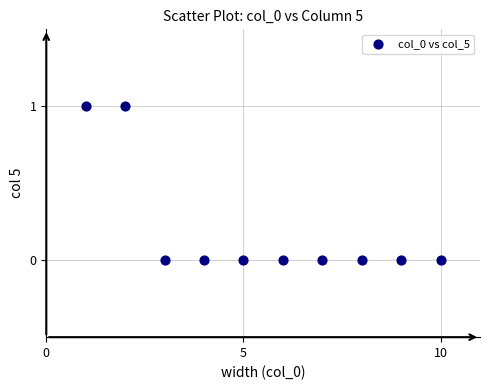

What is the average X value?

6